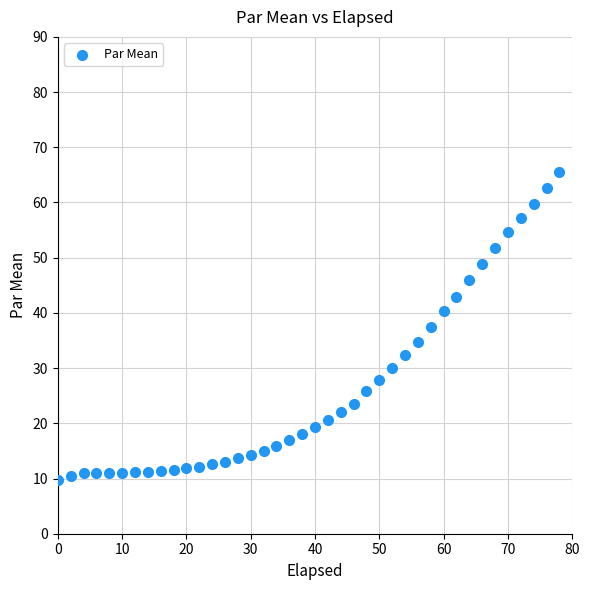

What is the range of Y values (max minus min)?

55.6